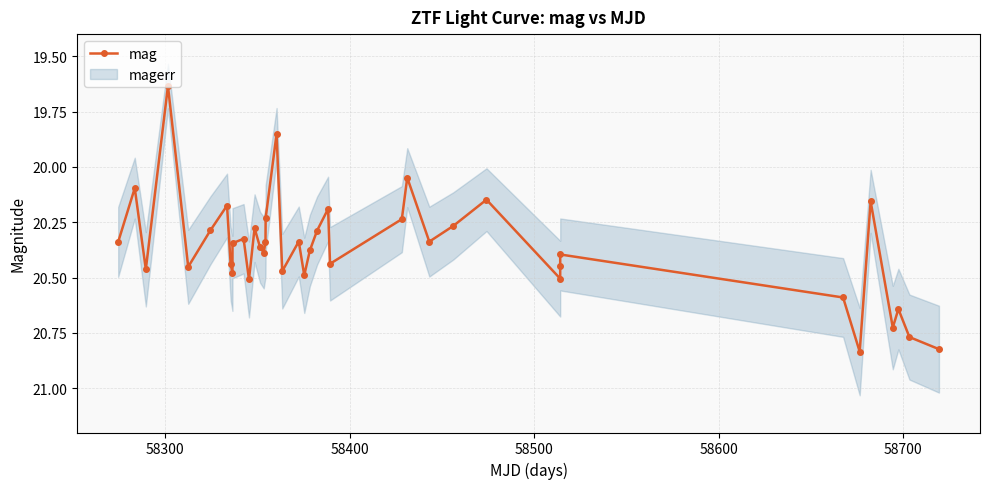

True or false: mag has more than 0 interior local peaks.

True